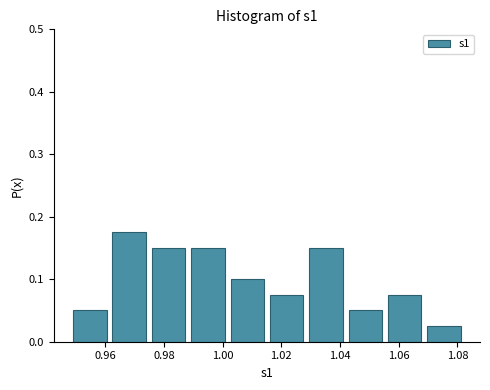

Reading left to right, transcribe this chart: for each bar, give the range it covers on the x-axis and its height. Neither the bar edges nor the heights are printed on the chart, so give them approximately, as read against the axes.

0.948 to 0.962: 0.05
0.962 to 0.974: 0.18
0.974 to 0.988: 0.15
0.988 to 1.002: 0.15
1.002 to 1.016: 0.10
1.016 to 1.028: 0.08
1.028 to 1.042: 0.15
1.042 to 1.056: 0.05
1.056 to 1.068: 0.08
1.068 to 1.082: 0.03